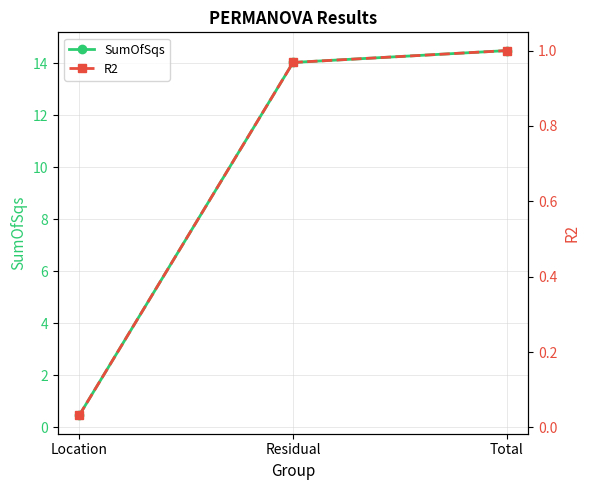

What are all the series names shown in the legend?

SumOfSqs, R2